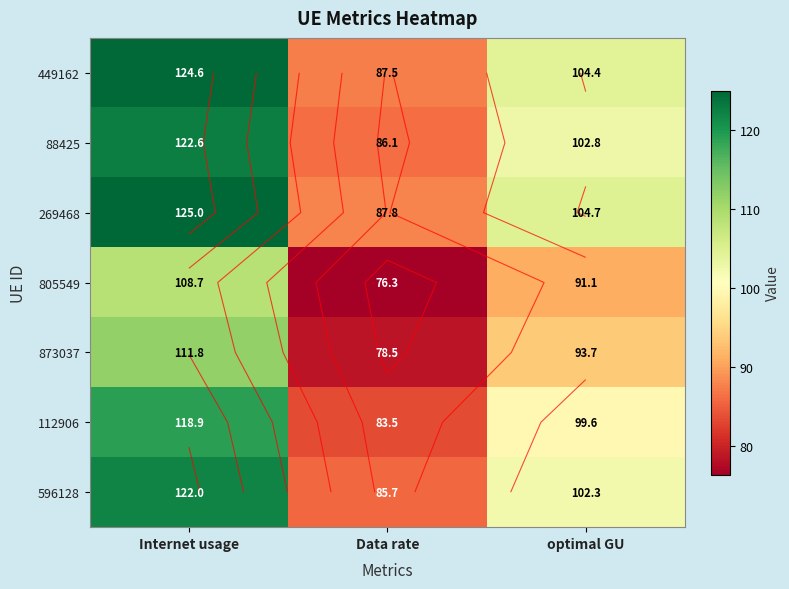

What is the difference between the 449162 values at Internet usage and Data rate?

37.1